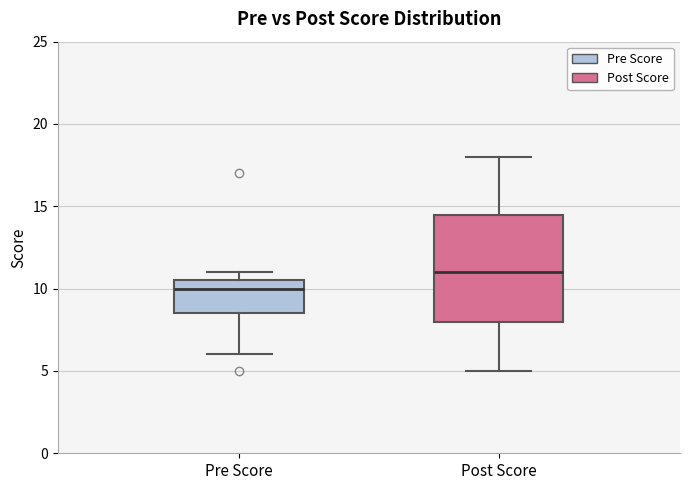

Reading left to right, transcribe this box plot: for each box, give where its median line is, the range the box spans, and where its two whiskers end, as read against the y-axis. The values are not printed on the chart, so give them approximately, as read against the axis.

Pre Score: median 10.0, box 8.5 to 10.5, whiskers 6.0 to 11.0
Post Score: median 11.0, box 8.0 to 14.5, whiskers 5.0 to 18.0